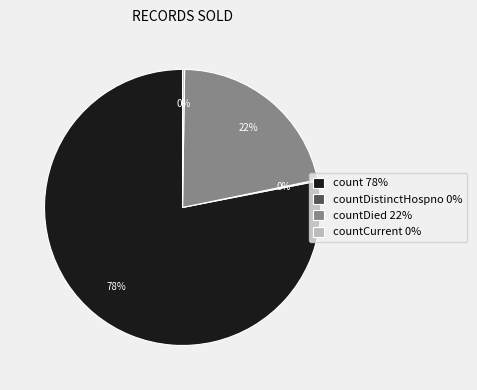

Which has a higher value, countDied 22% or count 78%?

count 78%